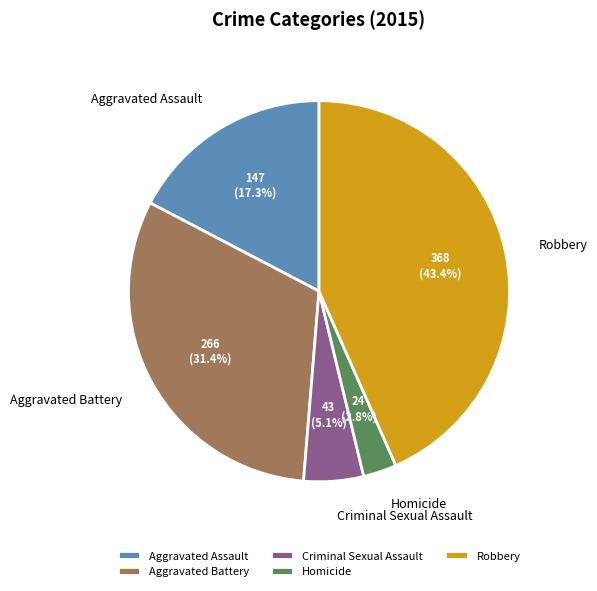

What is the total percentage of Robbery and Homicide?

46.2%